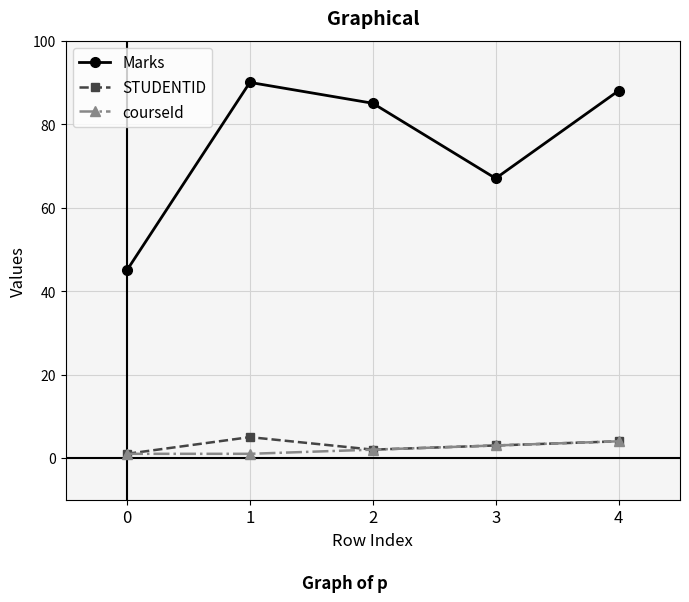

Is this an area chart (filled region under the line)?

No